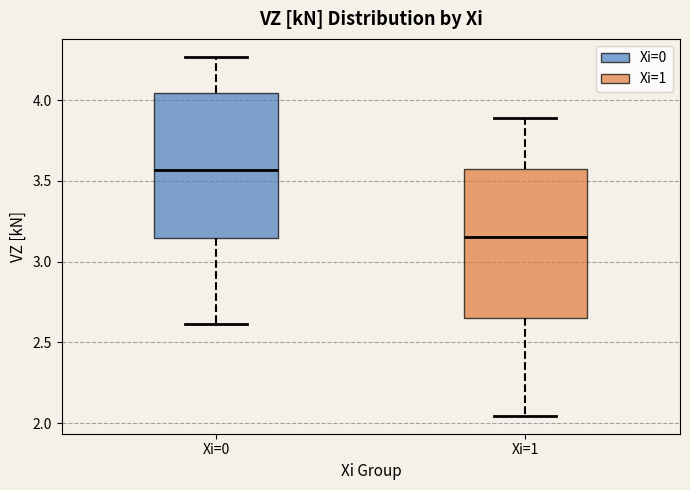

Reading left to right, transcribe this box plot: for each box, give where its median line is, the range the box spans, and where its two whiskers end, as read against the y-axis. The values are not printed on the chart, so give them approximately, as read against the axis.

Xi=0: median 3.55, box 3.15 to 4.05, whiskers 2.60 to 4.25
Xi=1: median 3.15, box 2.65 to 3.60, whiskers 2.05 to 3.90